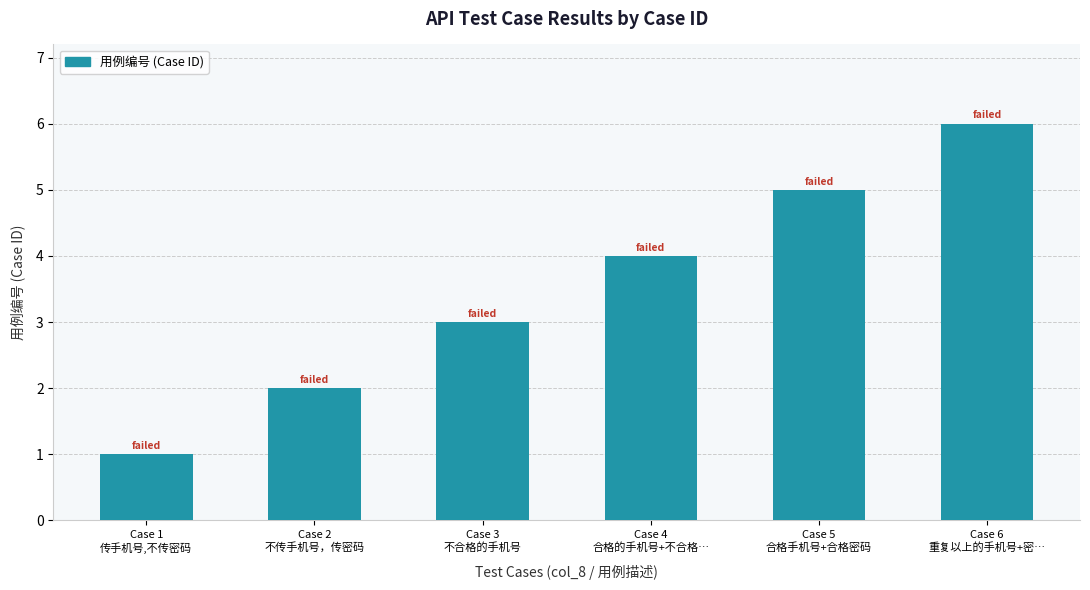

Does the chart contain stacked bars?

No